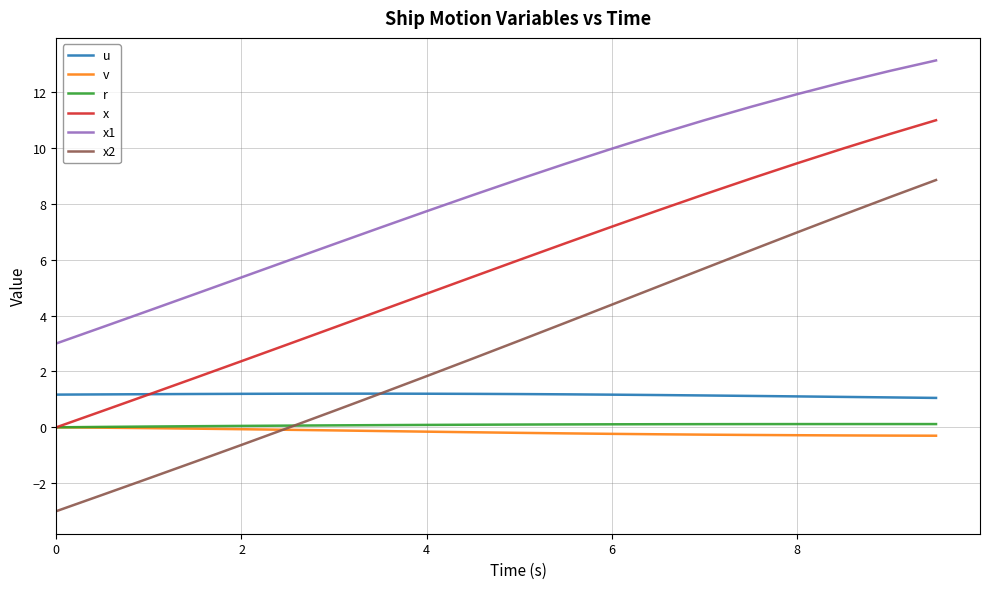

Which series has the largest total across all categories?

x1